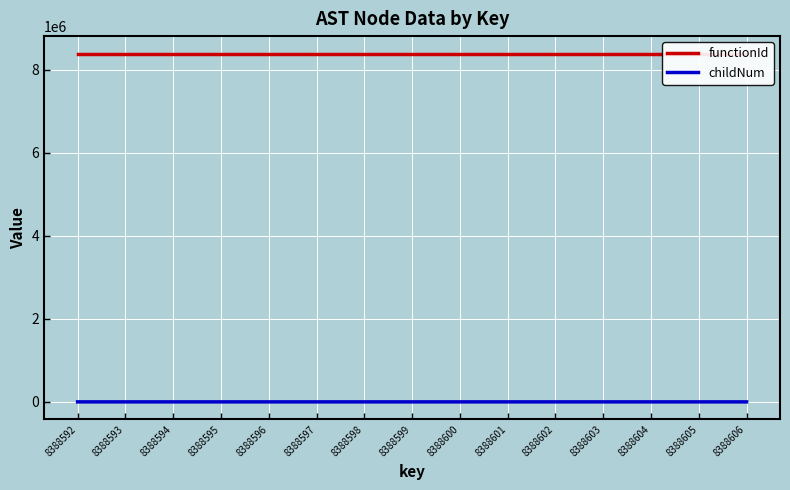

Reading left to right, transcribe all the data shown in this chart.

functionId: 8388591	8388591	8388591	8388591	8388591	8388591	8388591	8388591	8388591	8388591	8388591	8388591	8388591	8388591	8388591
childNum: 0	0	0	0	0	1	0	1	2	0	1	2	3	4	0